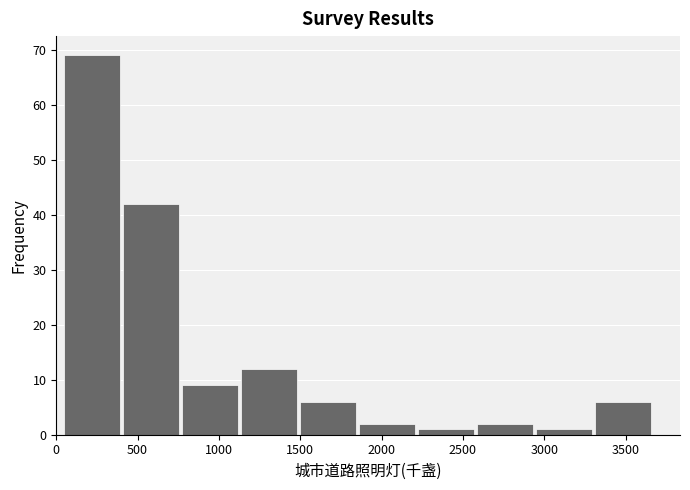

Reading left to right, transcribe this chart: for each bar, give the range it covers on the x-axis and its height. Neither the bar edges nor the heights are printed on the chart, so give them approximately, as read against the axes.

50 to 400: 69
400 to 750: 42
750 to 1150: 9
1150 to 1500: 12
1500 to 1850: 6
1850 to 2200: 2
2200 to 2600: 1
2600 to 2950: 2
2950 to 3300: 1
3300 to 3650: 6